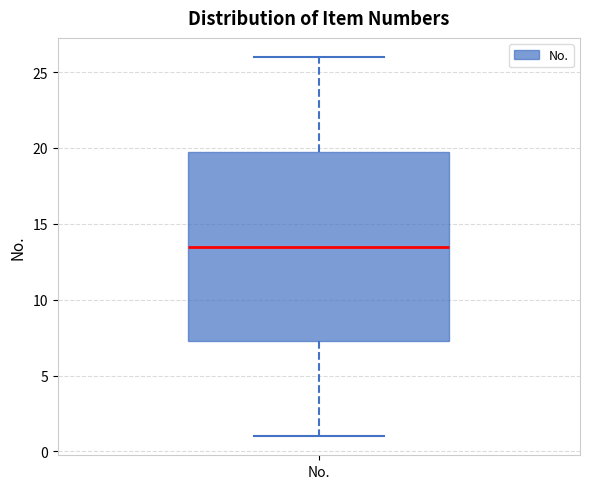

Where does the upper whisker of the box for No. end on the y-axis? The values are not printed on the chart, so give them approximately, as read against the axis.

26.0